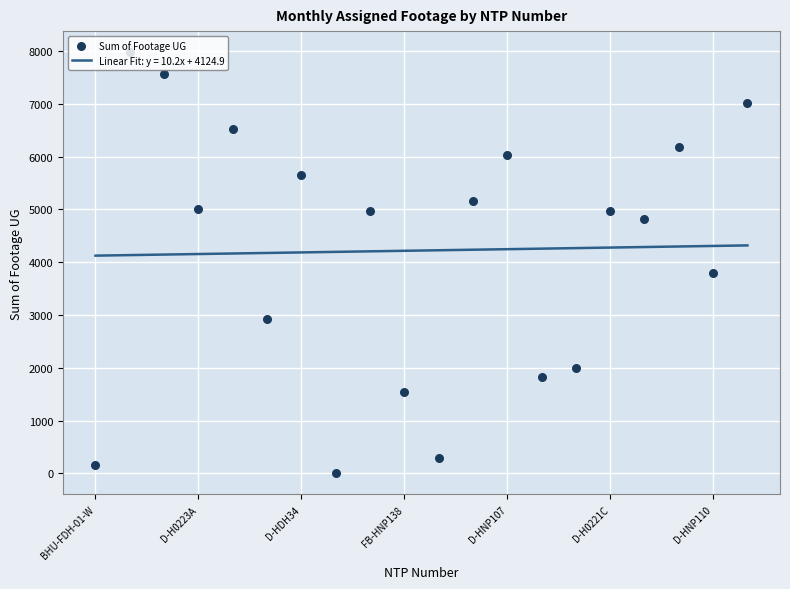

The value of Linear Fit: y = 10.2x + 4124.9 at D-H0221C is 6430.9. True or false?

False